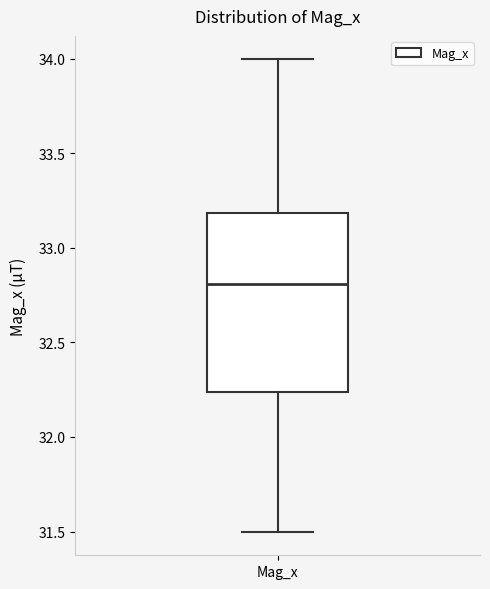

Where is the upper edge of the box for Mag_x on the y-axis? The values are not printed on the chart, so give them approximately, as read against the axis.

33.20